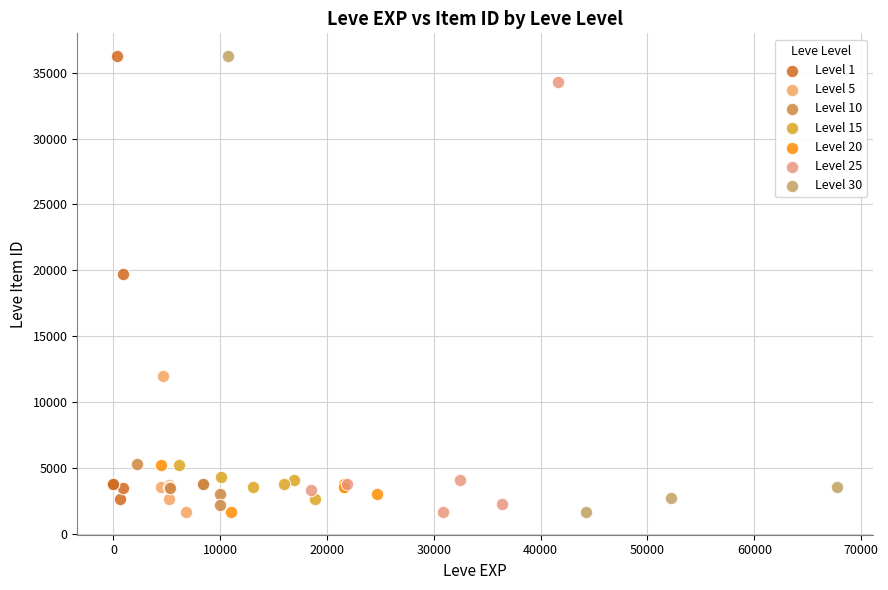

What are all the series names shown in the legend?

Level 1, Level 5, Level 10, Level 15, Level 20, Level 25, Level 30